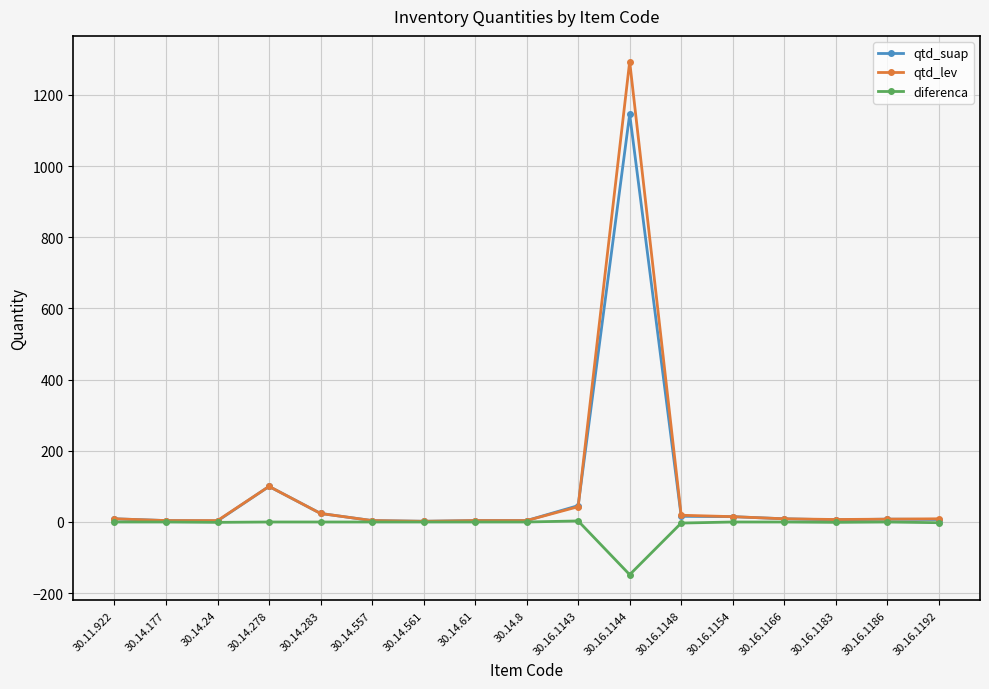

What is the difference between the second highest and second lowest values in the qtd_suap series?

97